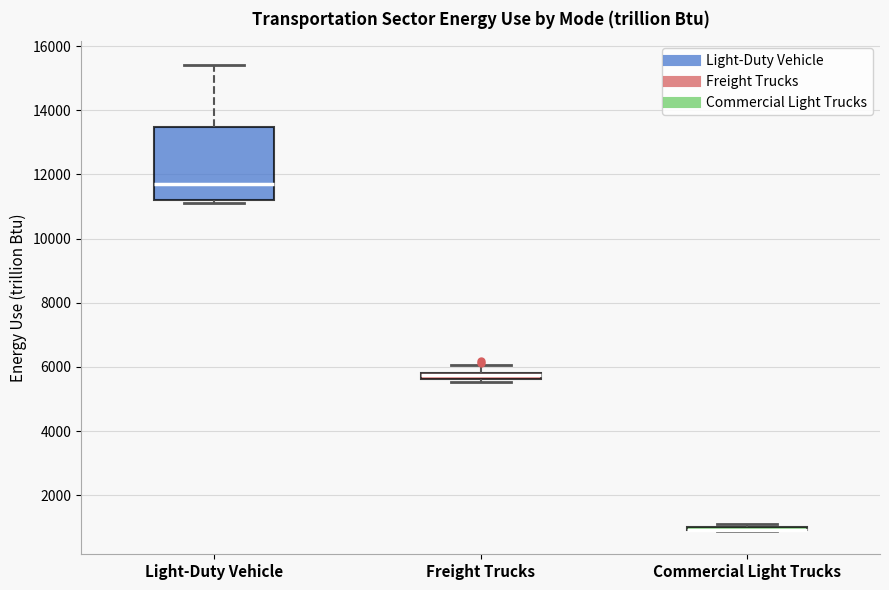

Where does the upper whisker of the box for Freight Trucks end on the y-axis? The values are not printed on the chart, so give them approximately, as read against the axis.

6000